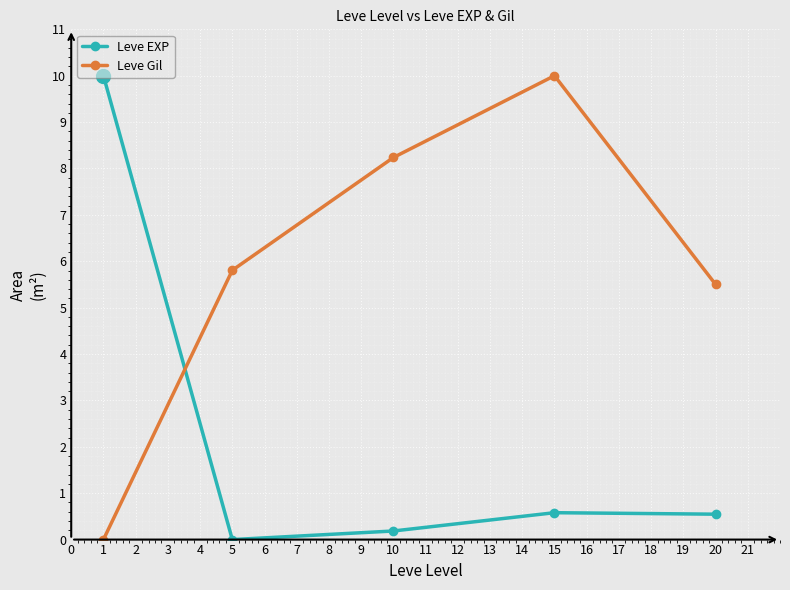

How many interior local valleys does the Leve EXP series have?

1